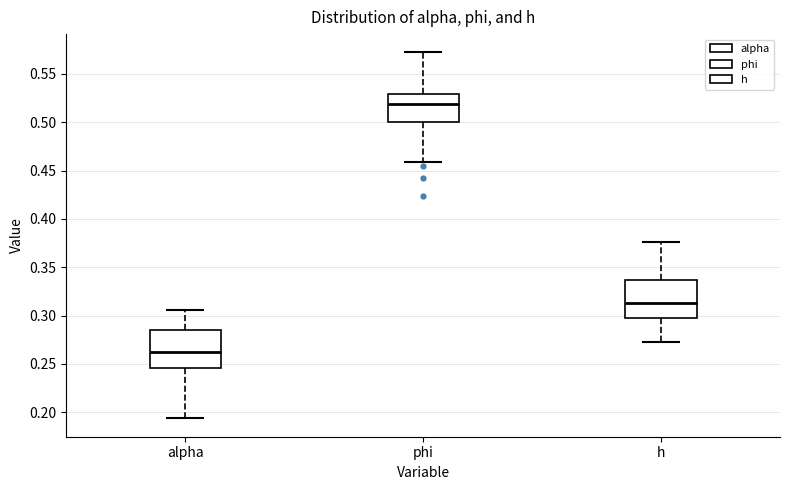

Where does the lower whisker of the box for alpha end on the y-axis? The values are not printed on the chart, so give them approximately, as read against the axis.

0.195